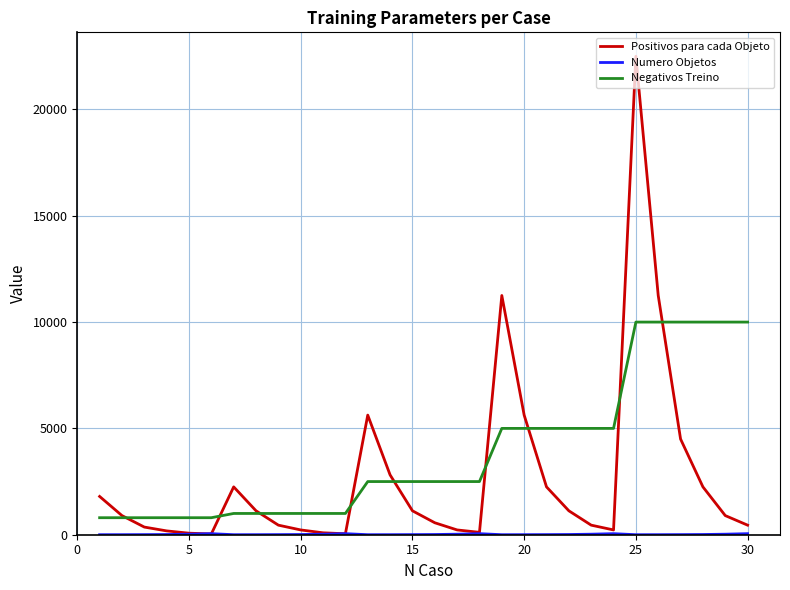

Which series has the largest total across all categories?

Negativos Treino